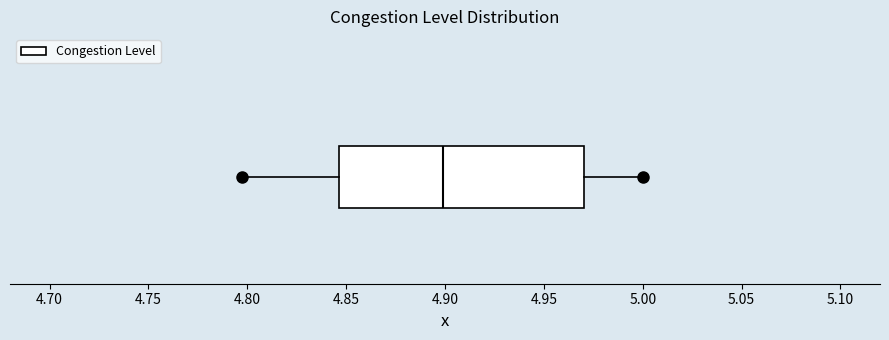

Where does the median line of the box sit on the x-axis? The values are not printed on the chart, so give them approximately, as read against the axis.

4.900